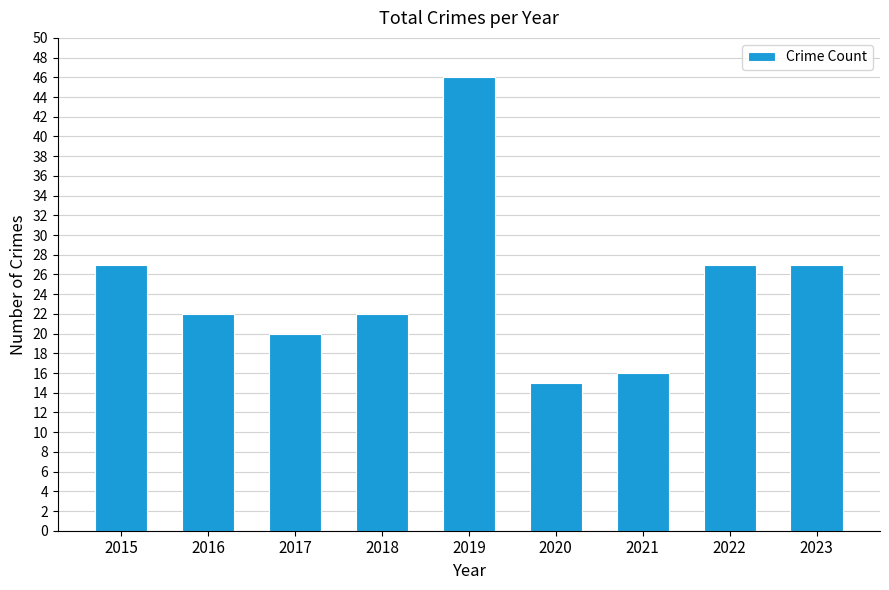

Count the number of categories in the chart.

9